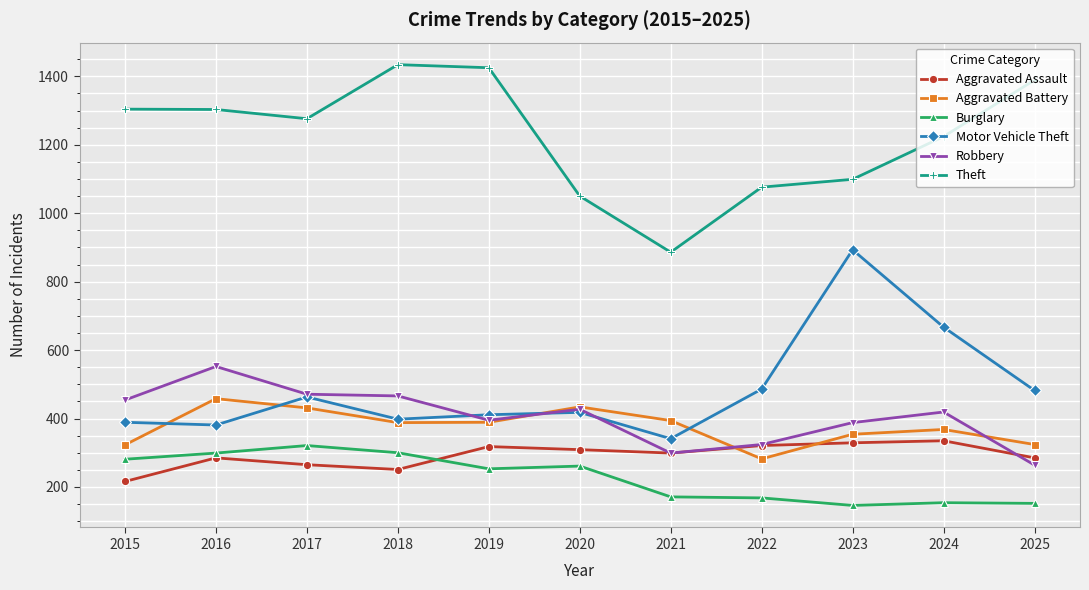

What are all the series names shown in the legend?

Aggravated Assault, Aggravated Battery, Burglary, Motor Vehicle Theft, Robbery, Theft